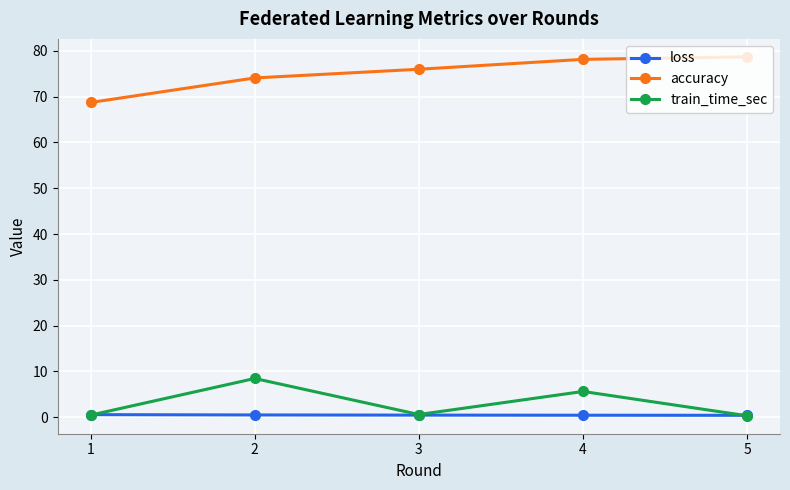

How many lines are shown in the chart?

3